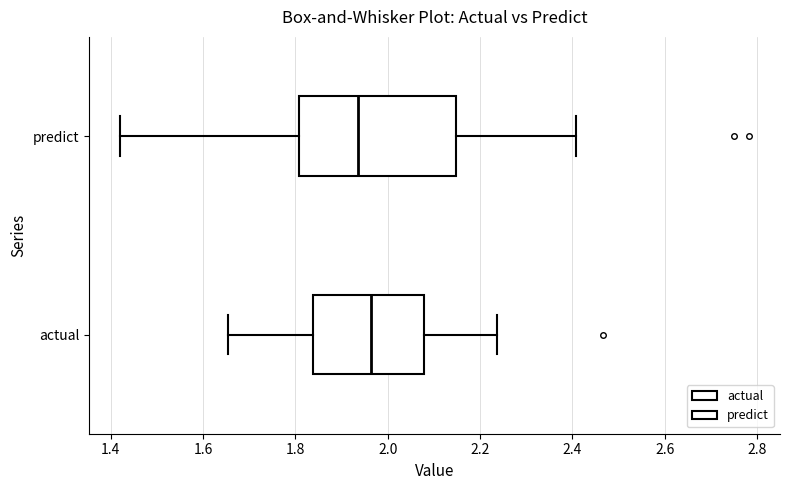

Which box is the widest, from its left edge to its right edge?

predict